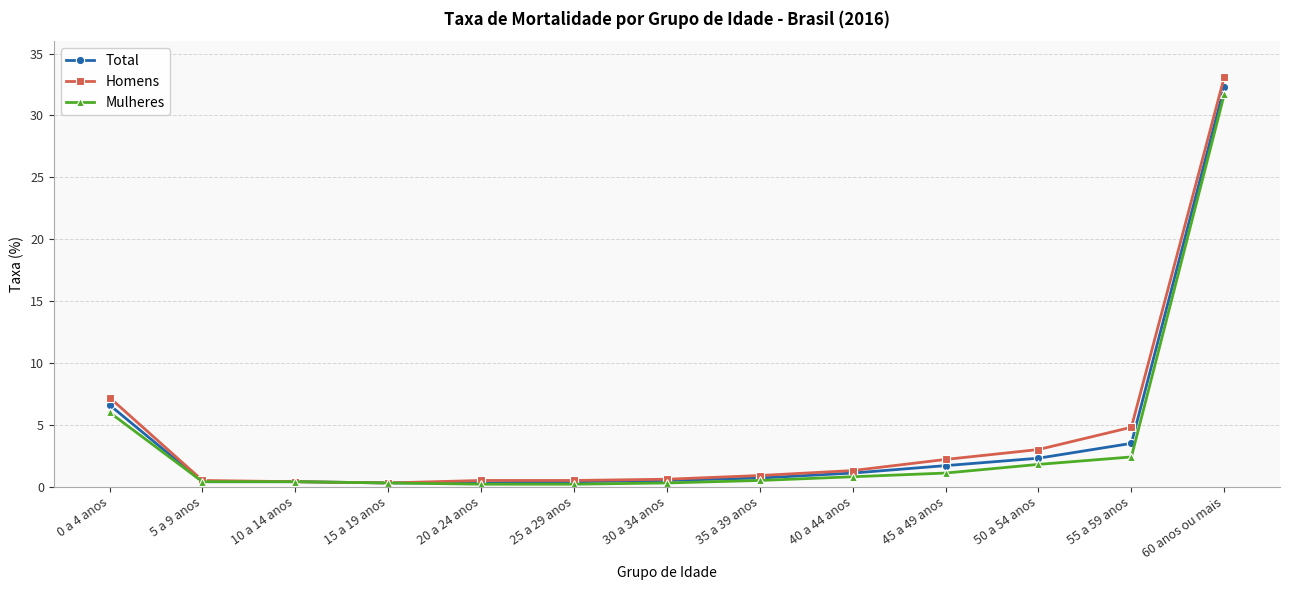

What is the greatest value displayed?

33.1